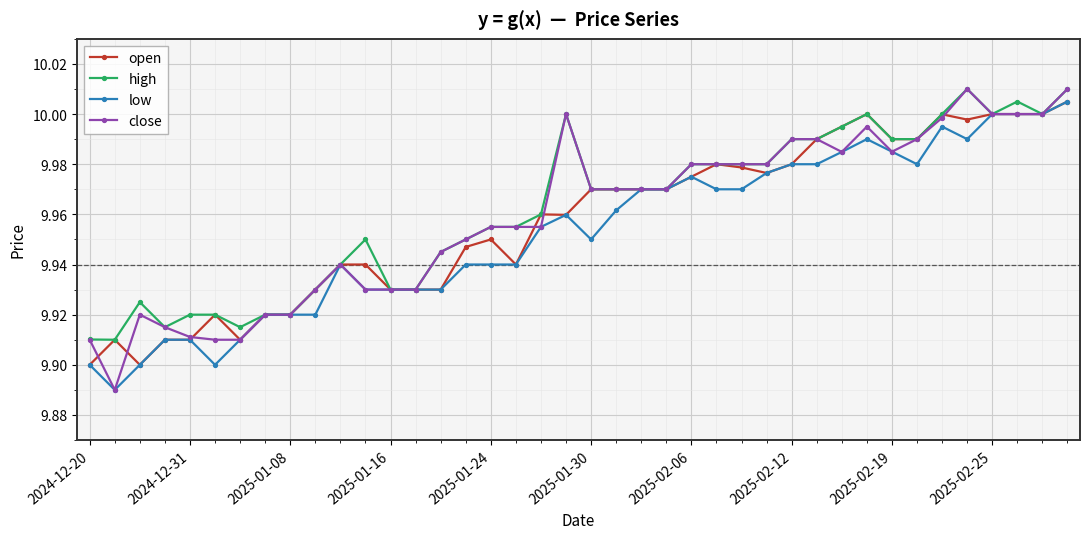

At how many categories does at least one series exceed 9?

40